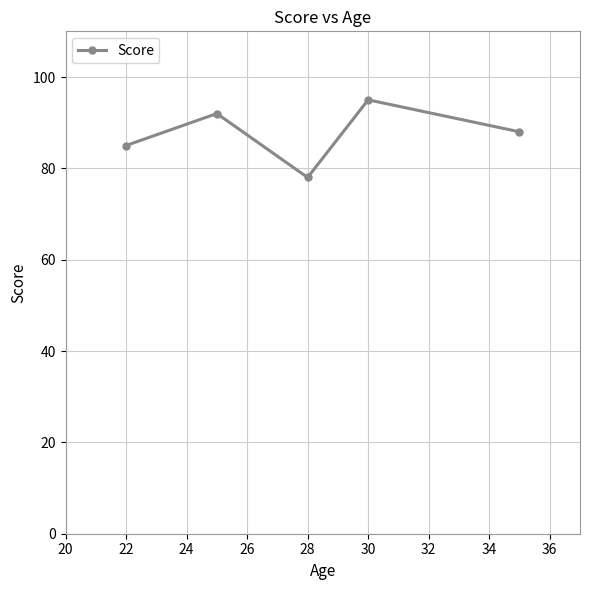

What is the value of the 2nd point from the left?

92